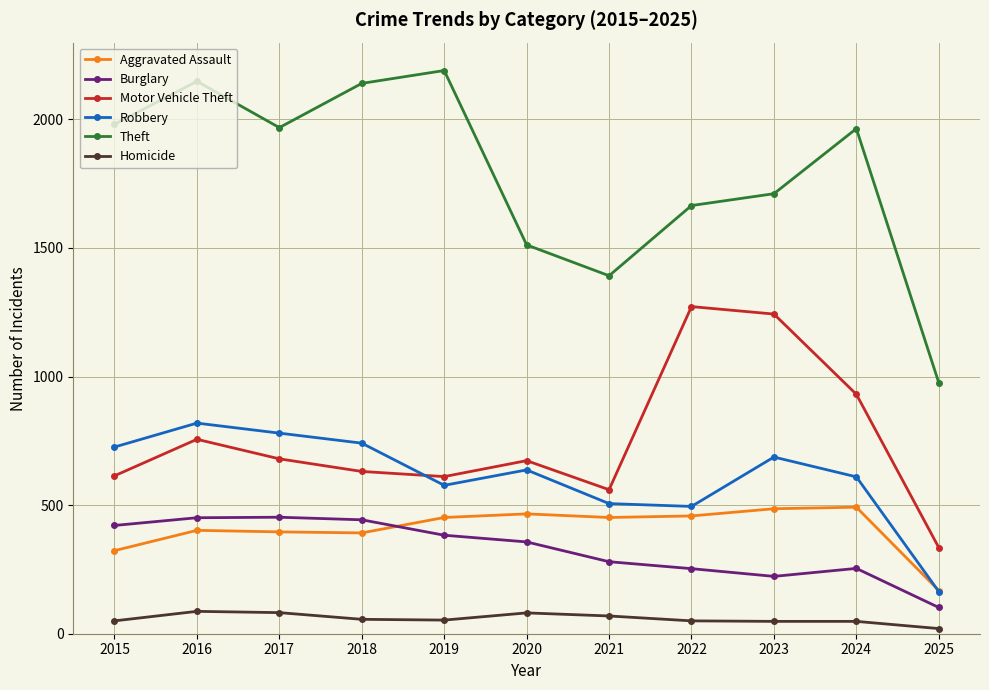

Is this an area chart (filled region under the line)?

No